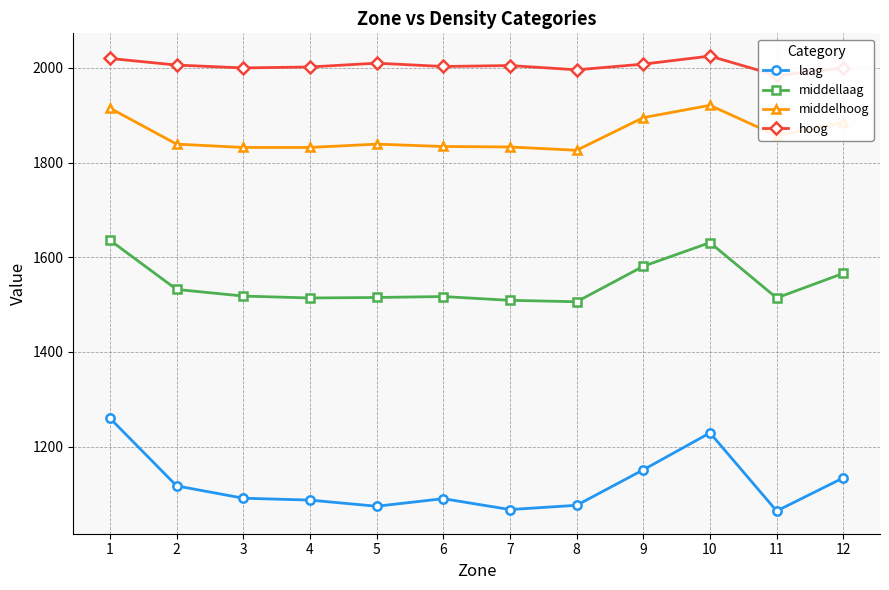

What are all the series names shown in the legend?

laag, middellaag, middelhoog, hoog